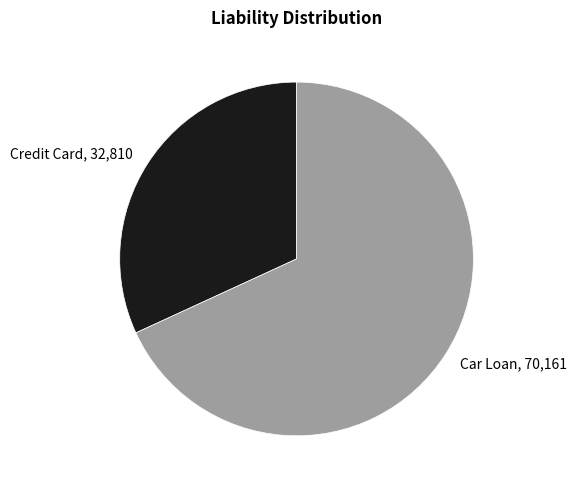

Which has a higher value, Car Loan or Credit Card?

Car Loan